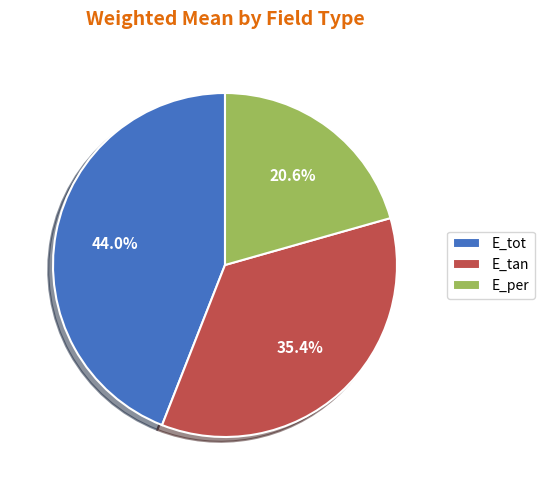

What percentage do E_tan and E_tot together represent?

79.4%